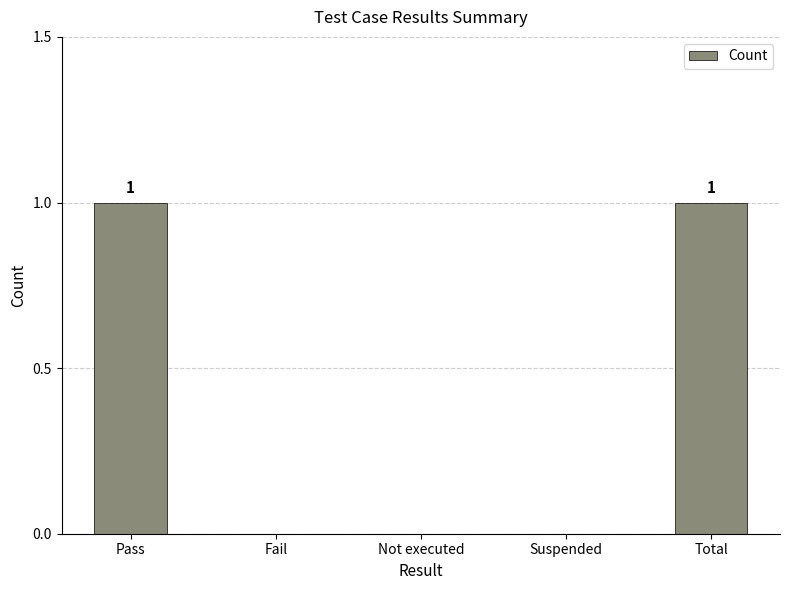

True or false: the data shows 1 at Total.

True